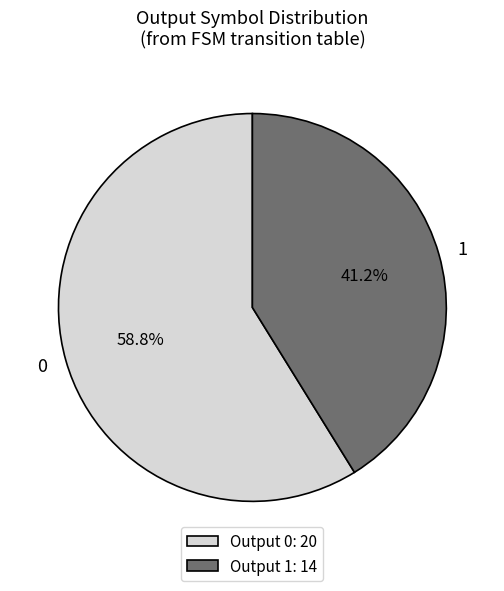

What percentage do 1 and 0 together represent?

100.0%